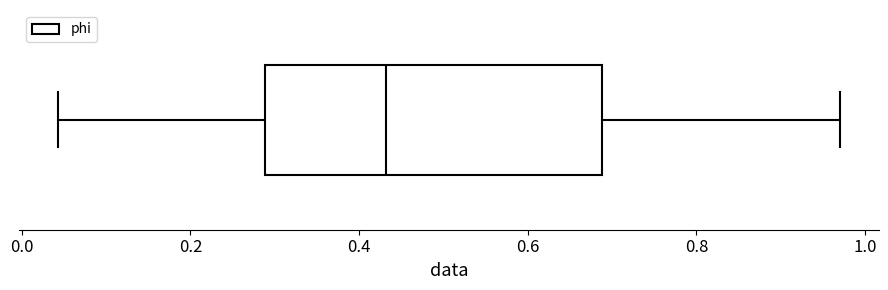

Read this box plot against the x-axis: the position of the median line, the range covered by the box, and the ends of both whiskers. The values are not printed on the chart, so give them approximately, as read against the axis.

median 0.44, box 0.28 to 0.68, whiskers 0.04 to 0.96